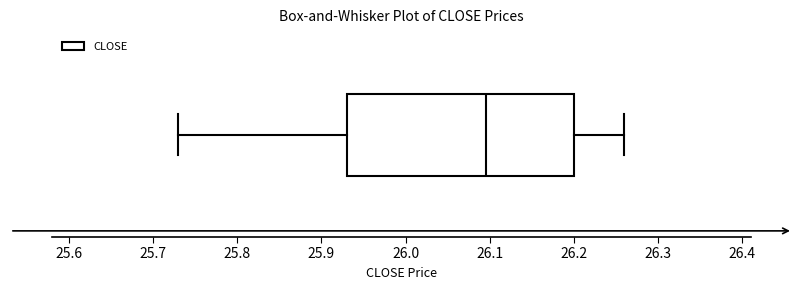

Transcribe this box plot: give where the median line is, the range the box spans, and where the two whiskers end, as read against the x-axis. The values are not printed on the chart, so give them approximately, as read against the axis.

median 26.10, box 25.93 to 26.20, whiskers 25.73 to 26.26